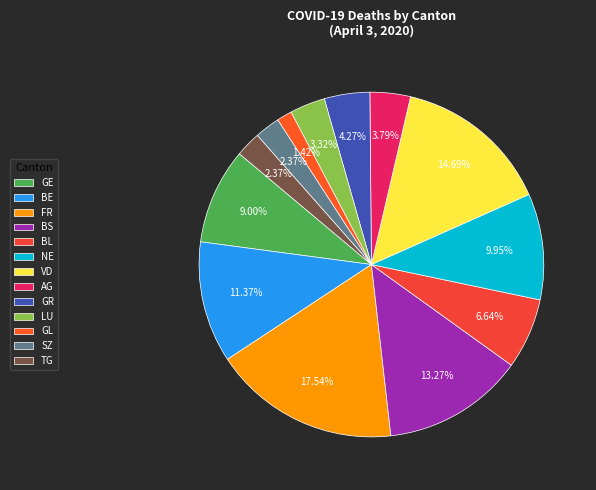

The GL slice represents 11% of the pie. True or false?

False